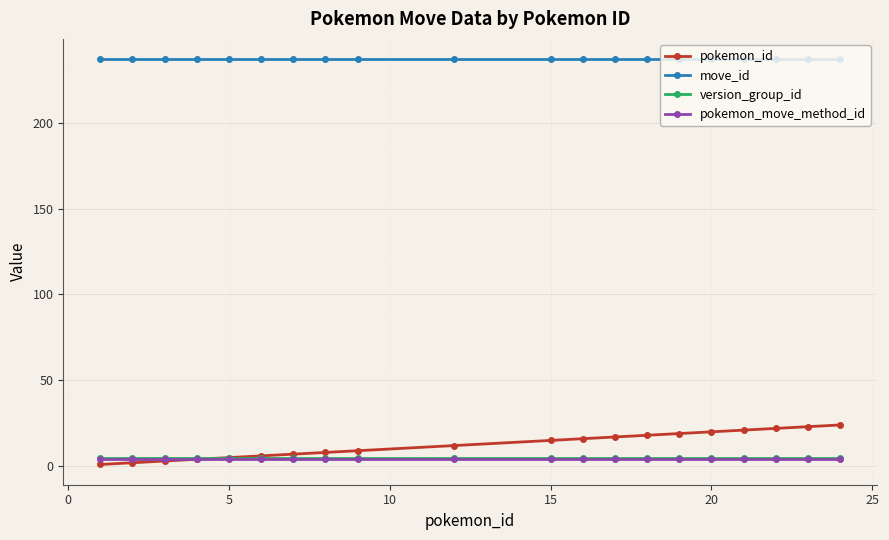

Which series has the largest total across all categories?

move_id